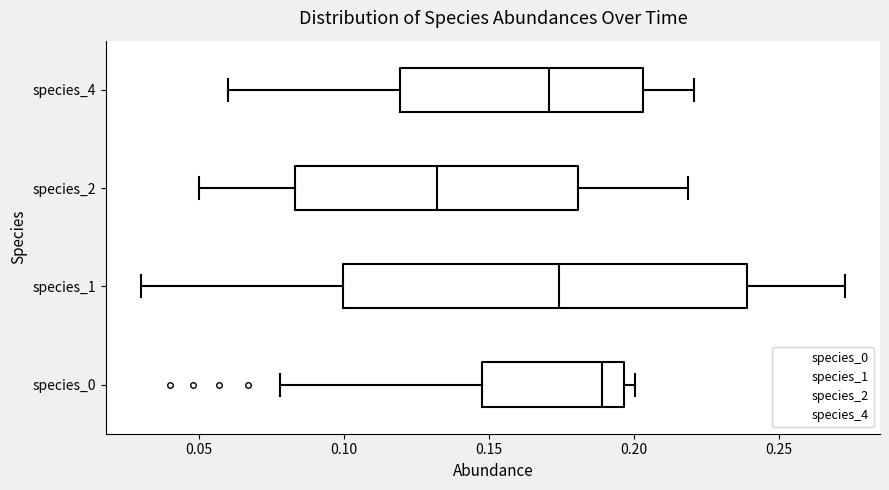

Reading bottom to top, transcribe this box plot: for each box, give where its median line is, the range the box spans, and where its two whiskers end, as read against the x-axis. The values are not printed on the chart, so give them approximately, as read against the axis.

species_0: median 0.190, box 0.150 to 0.195, whiskers 0.080 to 0.200
species_1: median 0.175, box 0.100 to 0.240, whiskers 0.030 to 0.275
species_2: median 0.130, box 0.085 to 0.180, whiskers 0.050 to 0.220
species_4: median 0.170, box 0.120 to 0.205, whiskers 0.060 to 0.220